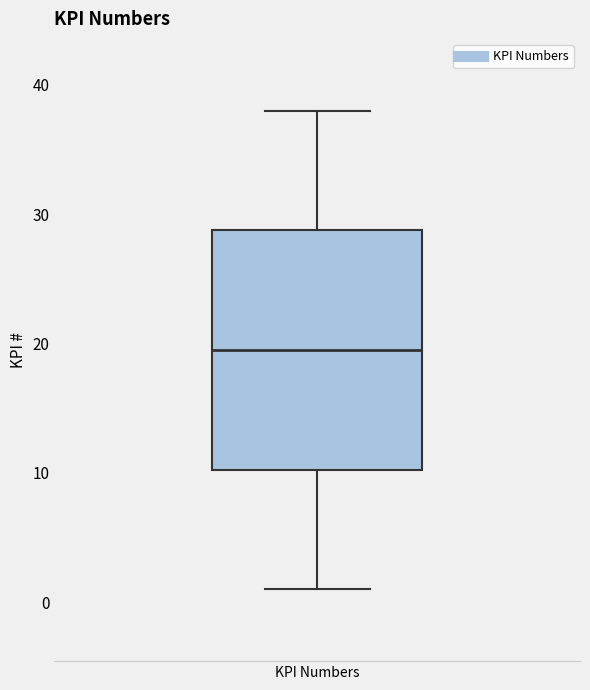

Transcribe this box plot: give where the median line is, the range the box spans, and where the two whiskers end, as read against the y-axis. The values are not printed on the chart, so give them approximately, as read against the axis.

median 20, box 10 to 29, whiskers 1 to 38